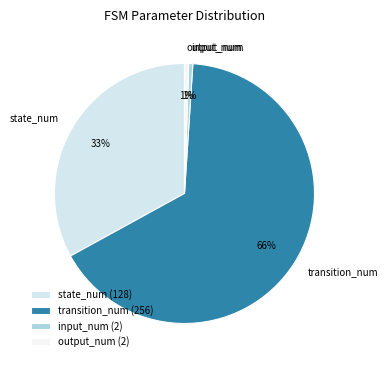

Between input_num and state_num, which is larger?

state_num